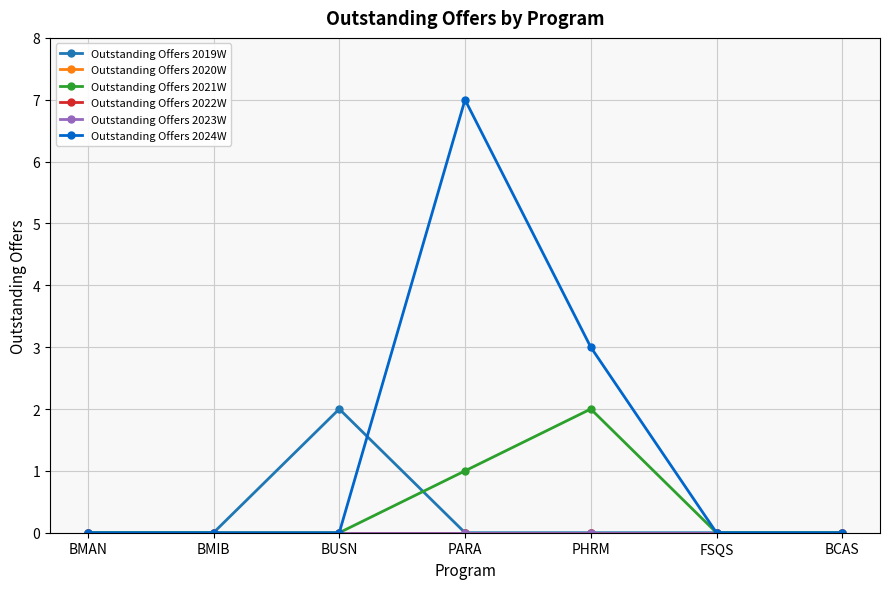

True or false: Outstanding Offers 2021W and Outstanding Offers 2023W cross at least once.

False